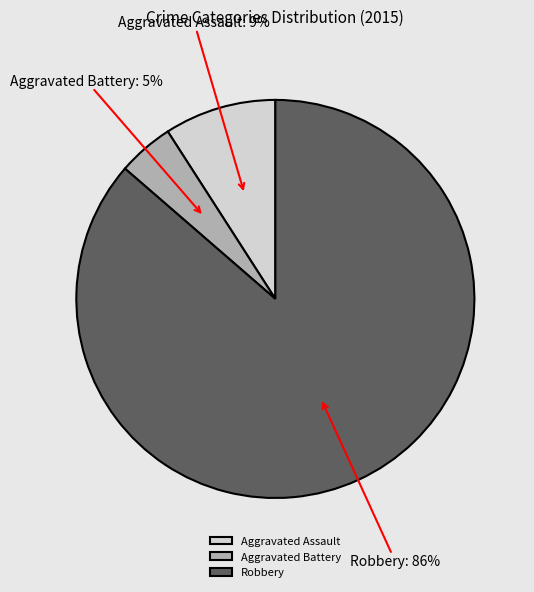

What is the majority slice?

Robbery